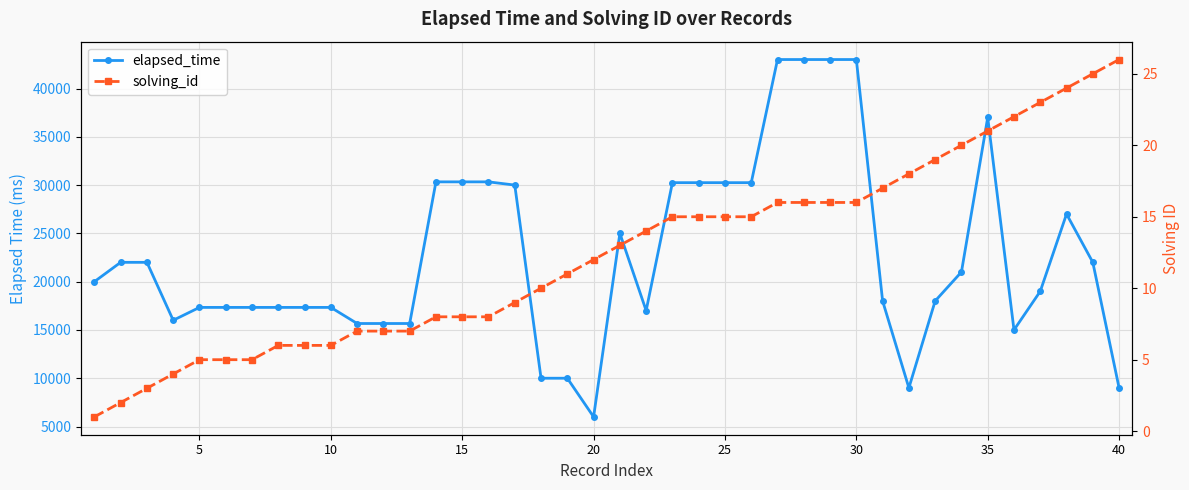

True or false: elapsed_time and solving_id cross at least once.

False